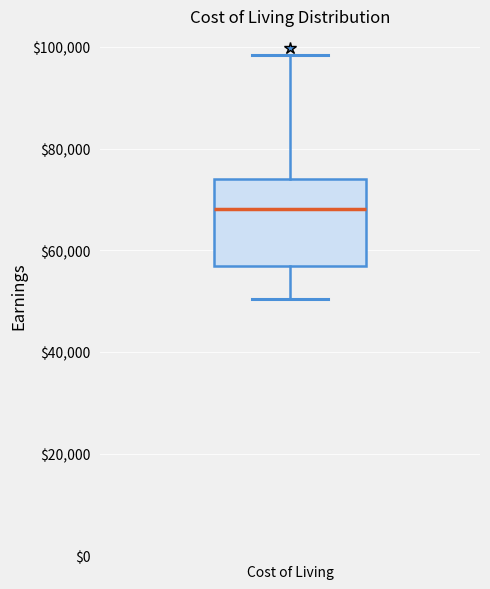

Where is the lower edge of the box for Cost of Living on the y-axis? The values are not printed on the chart, so give them approximately, as read against the axis.

56000